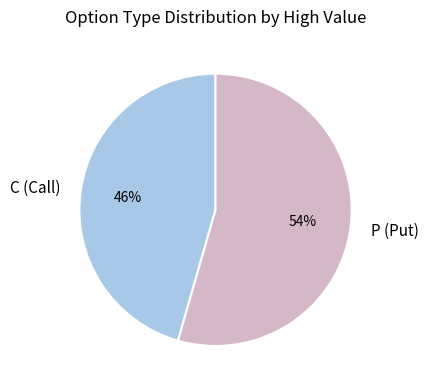

Is it true that P (Put) is 54% of the pie?

True